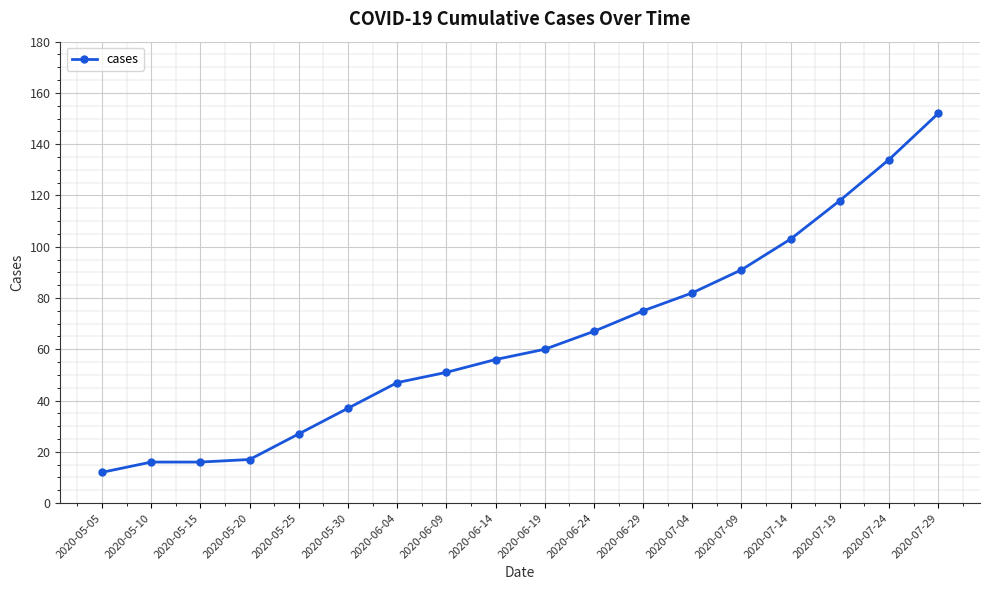

Is this an area chart (filled region under the line)?

No